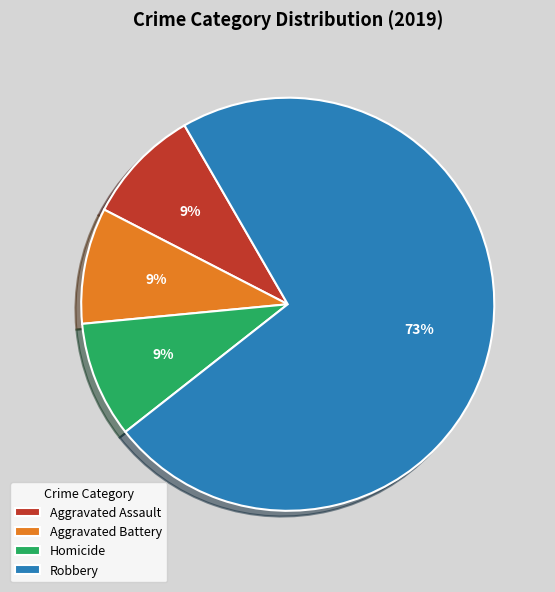

Combined, do Robbery and Aggravated Battery account for over 50%?

Yes